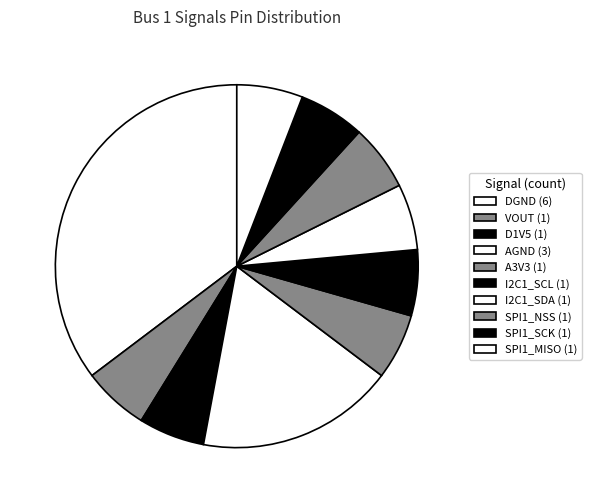

How many segments does this pie chart have?

10